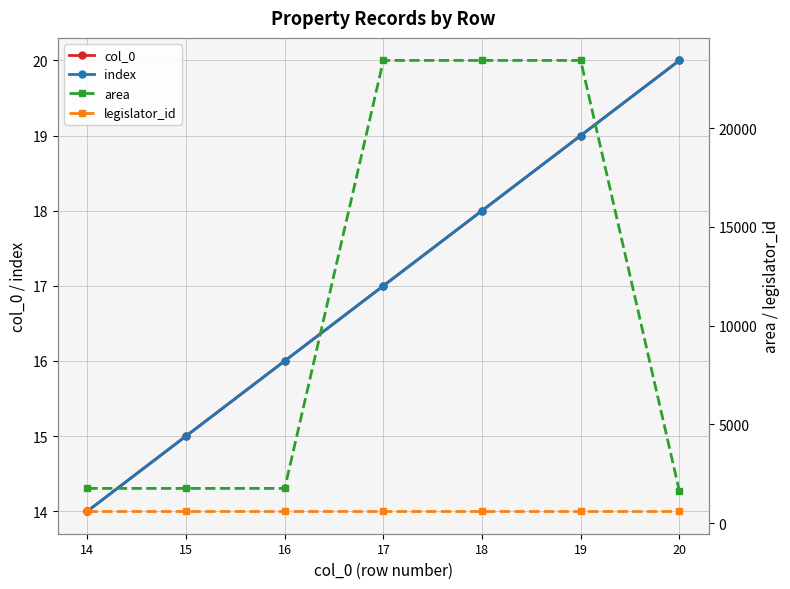

How many data points does each series have?

7